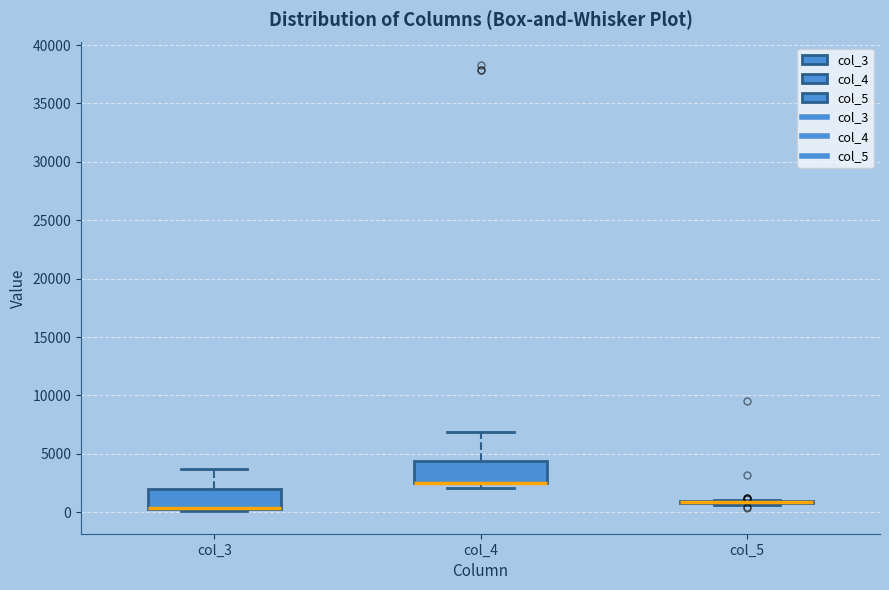

Reading left to right, transcribe this box plot: for each box, give where its median line is, the range the box spans, and where its two whiskers end, as read against the y-axis. The values are not printed on the chart, so give them approximately, as read against the axis.

col_3: median 500 (drawn on the box's lower edge), box 500 to 2000, whiskers 0 to 3500
col_4: median 2500 (drawn on the box's lower edge), box 2500 to 4500, whiskers 2000 to 7000
col_5: box collapsed to a line at 1000, whiskers 500 to 1000